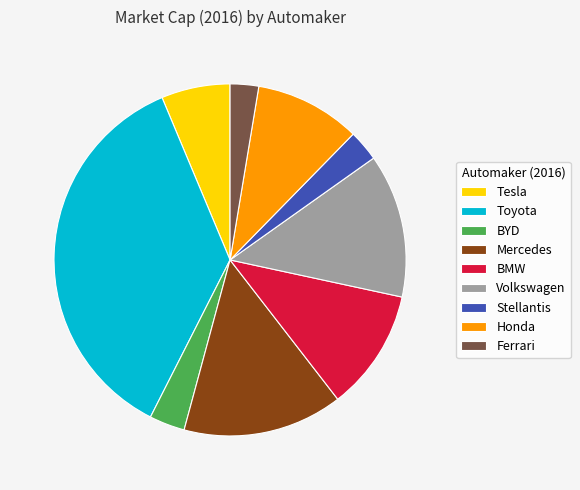

What is the ratio of the value at Toyota to the value at BMW?

3.3